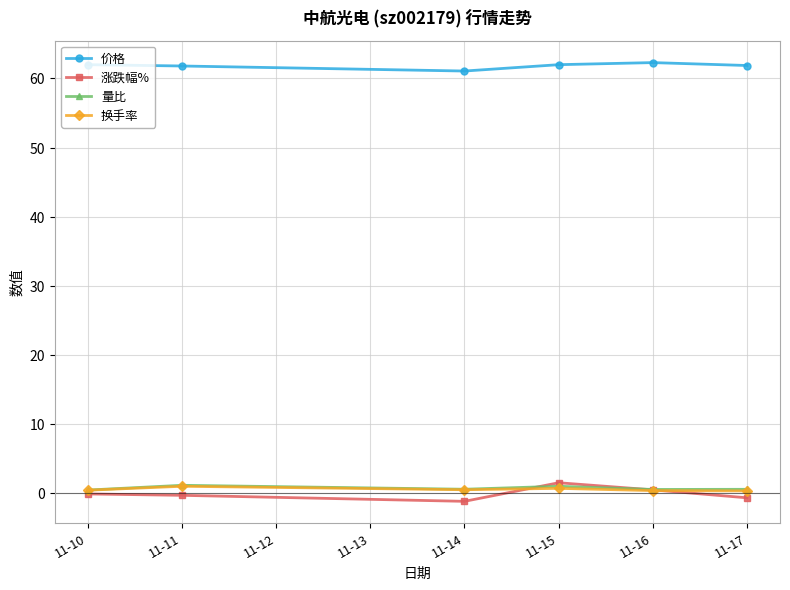

What is the value of the 价格 point at the 6th from the left?

61.9